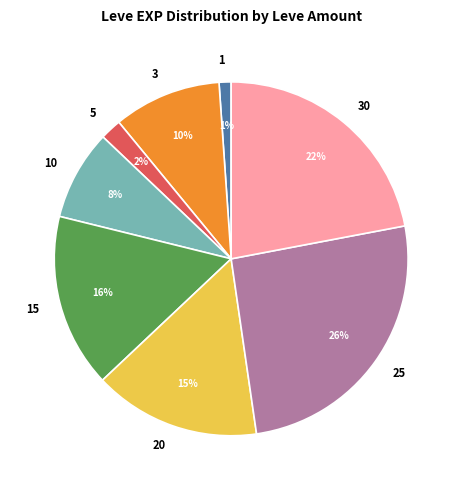

To the nearest percent, what portion does 30 represent?

22%